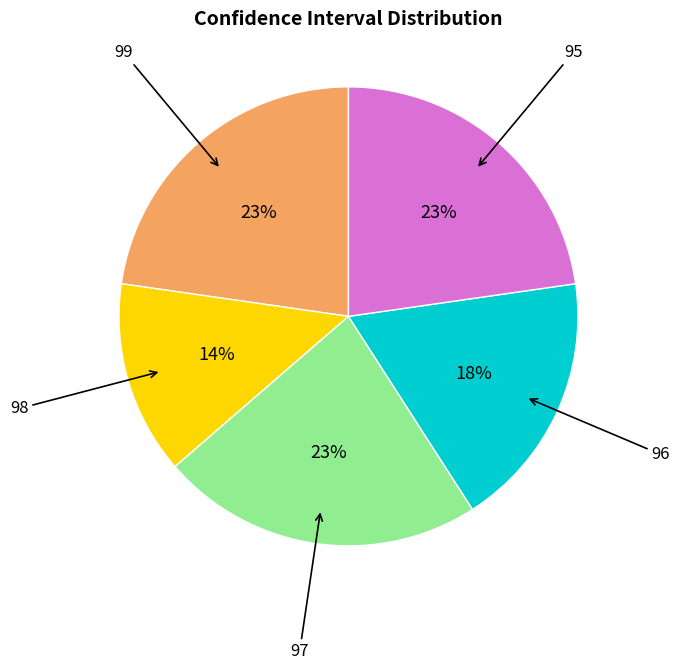

Is there a majority slice in this chart?

No